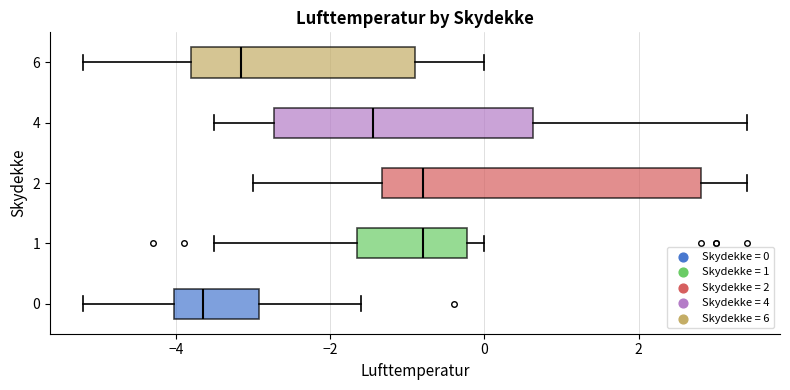

Which box's median line is the furthest to the left?

0